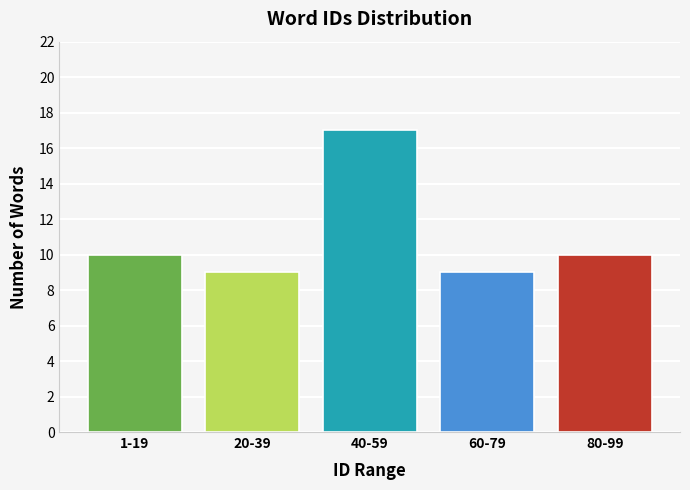

Reading left to right, list all the values displayed in this chart.

10	9	17	9	10